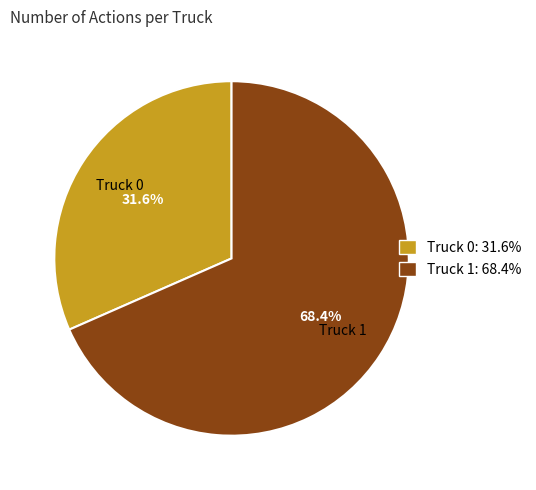

What percentage is the Truck 0 slice, to the nearest percent?

32%